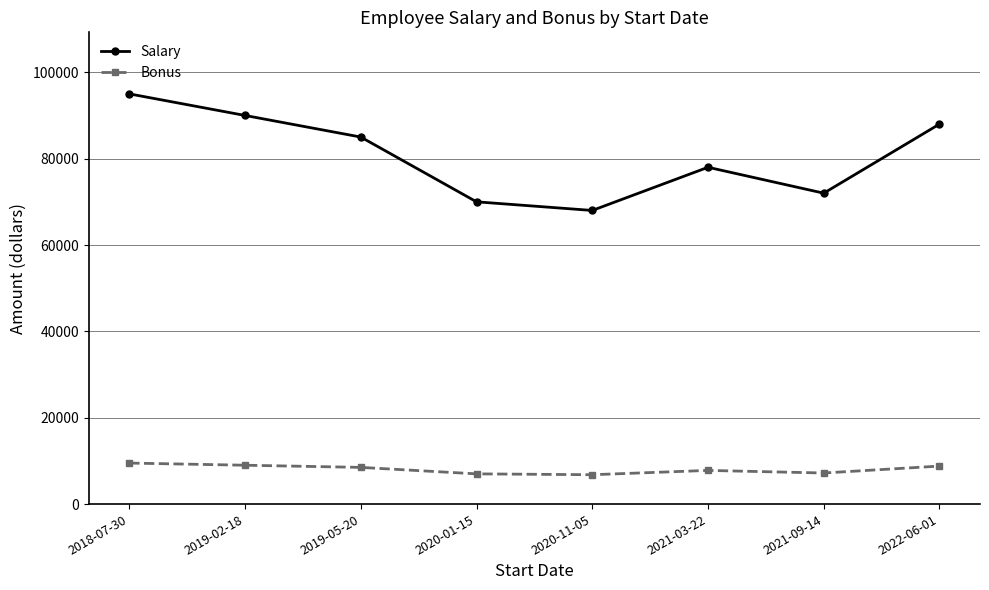

What is the total value across all series at 2020-01-15?

77000